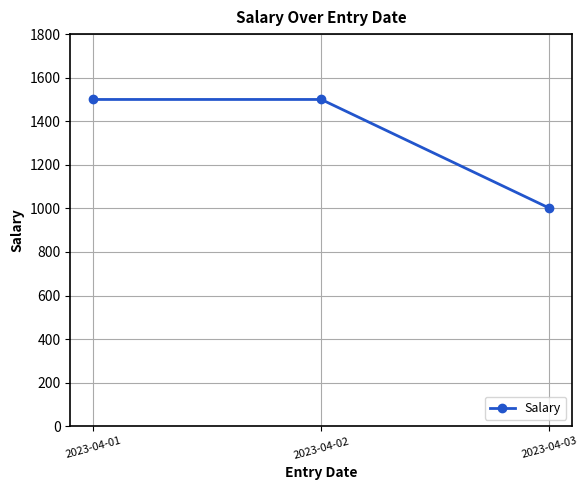

What is the ratio of the value at 2023-04-03 to the value at 2023-04-01?

0.7